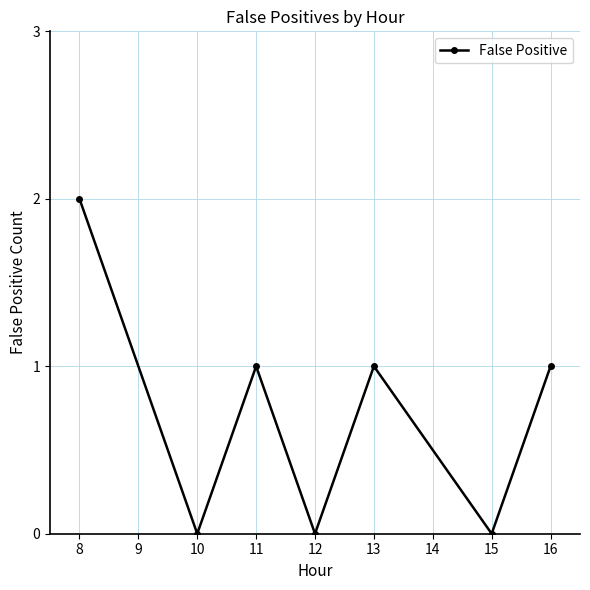

The chart shows a value of -1 at 13. True or false?

False